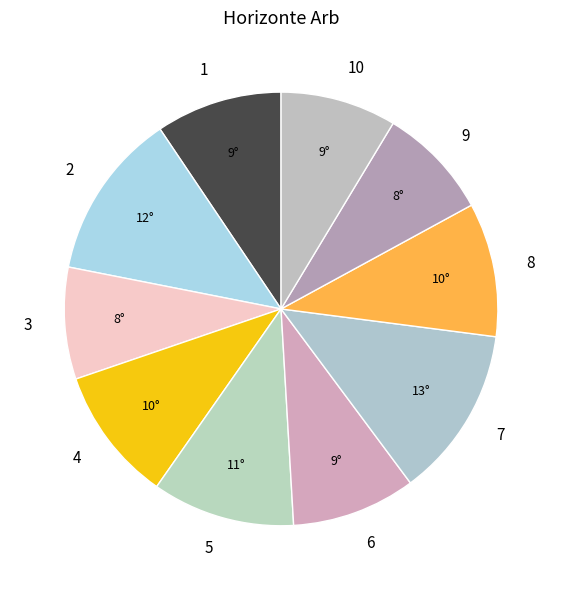

Combined, do 3 and 10 account for over 50%?

No